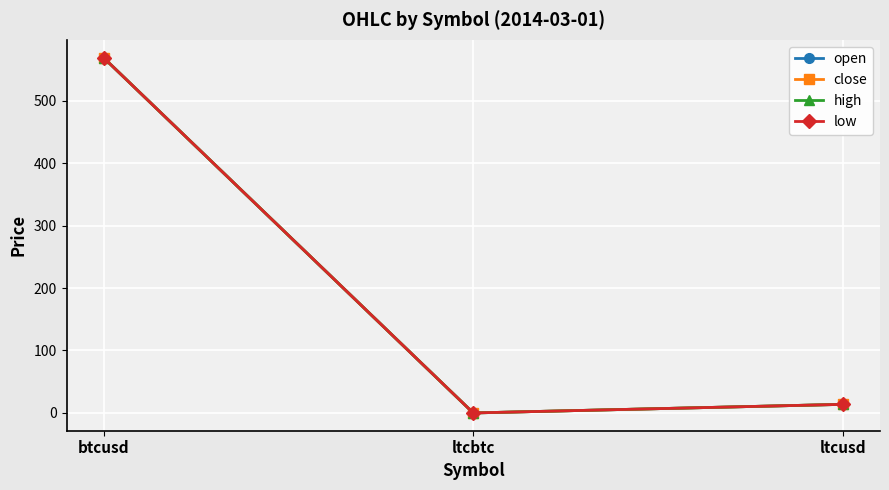

Which series has the largest total across all categories?

close